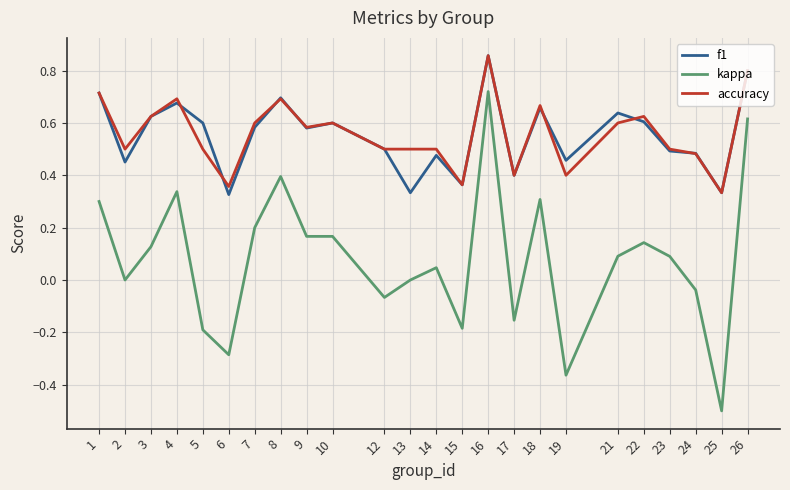

At which category does f1 reach its first local valley?

2